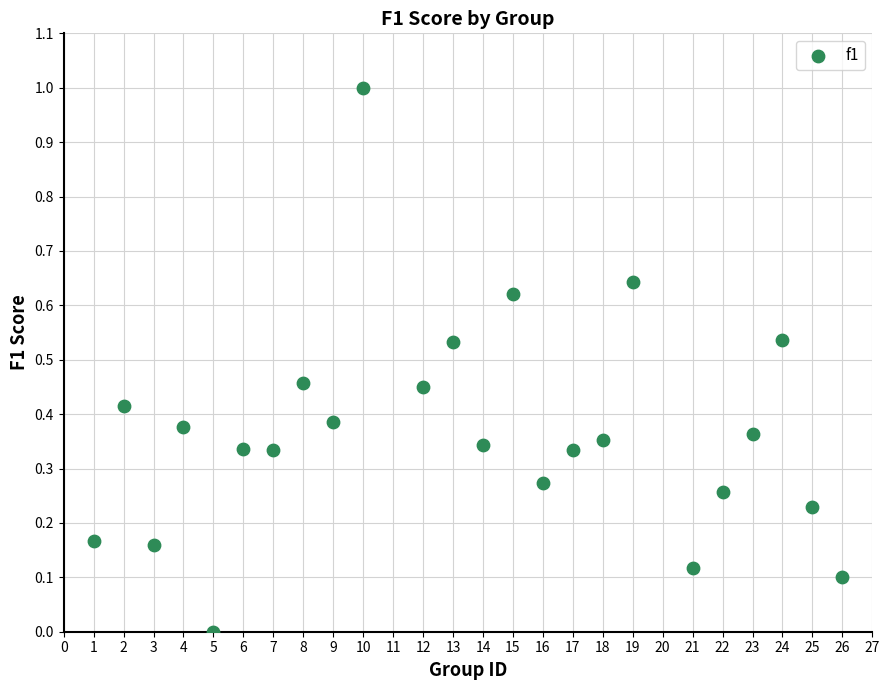

What is the range of Y values (max minus min)?

1.0